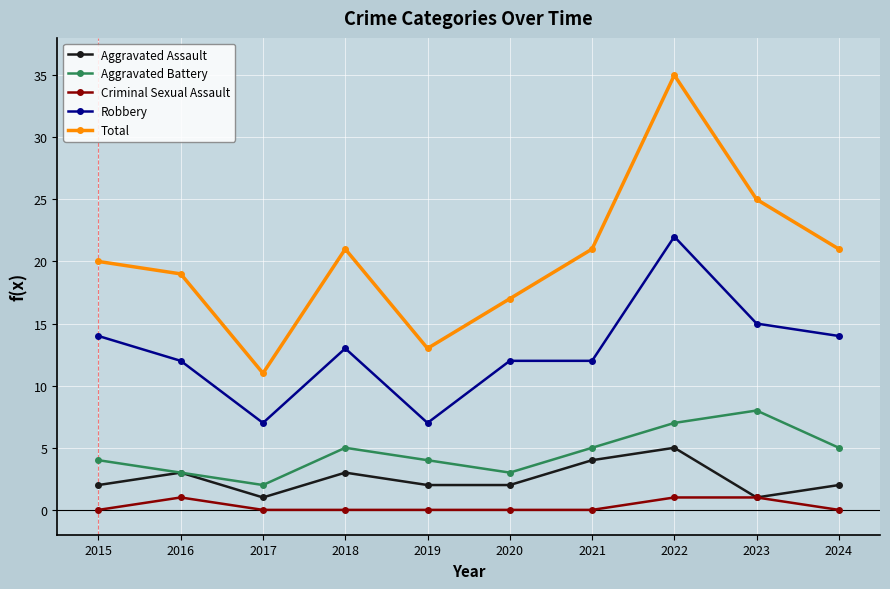

True or false: Criminal Sexual Assault and Robbery intersect in this chart.

False